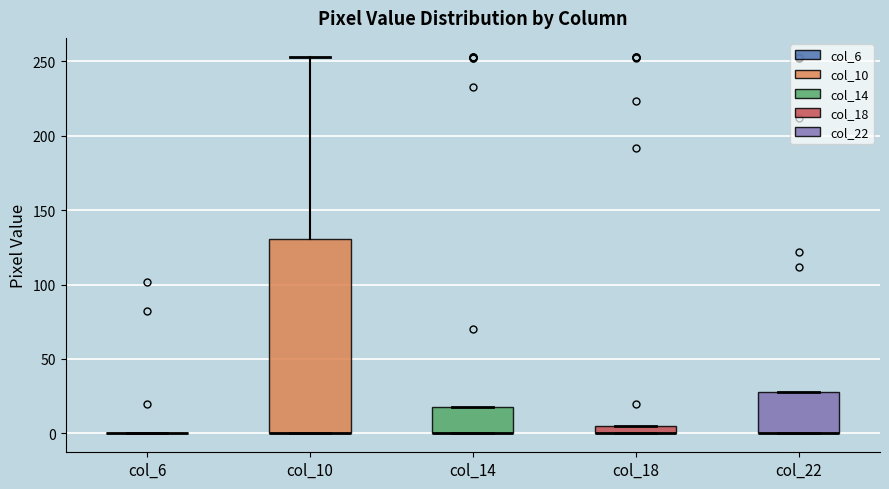

Comparing the boxes themselves (not the whiskers), which one is the tallest?

col_10